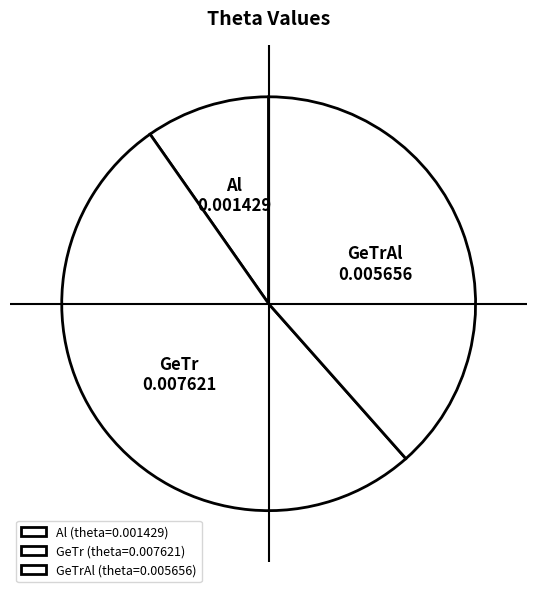

Count the number of slices in the pie.

3